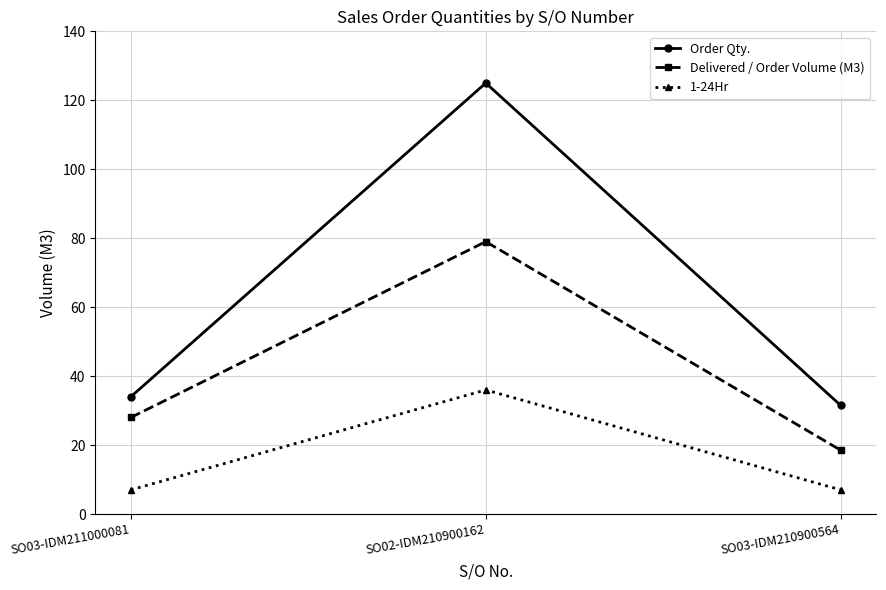

What is the smallest value displayed?

7.0